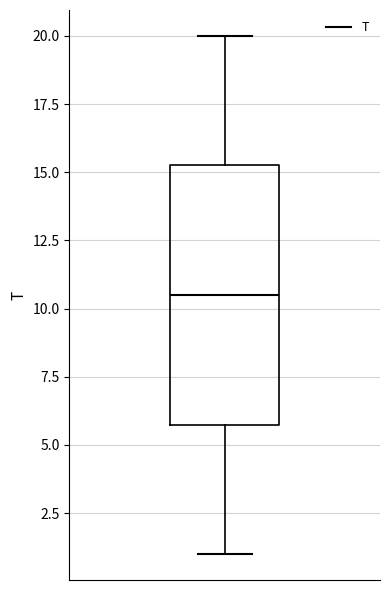

Transcribe this box plot: give where the median line is, the range the box spans, and where the two whiskers end, as read against the y-axis. The values are not printed on the chart, so give them approximately, as read against the axis.

median 10.5, box 6.0 to 15.5, whiskers 1.0 to 20.0